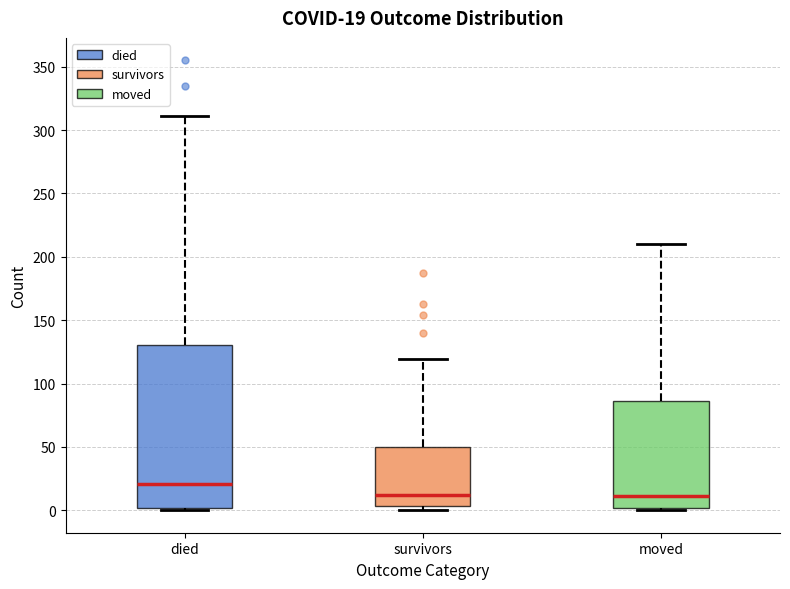

Which box is the tallest, from its lower edge to its upper edge?

died